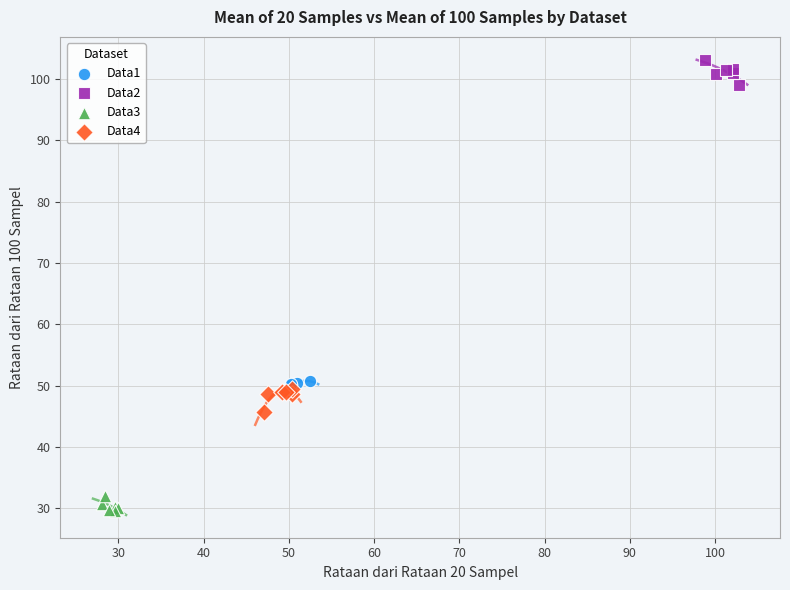

Which series reaches the maximum Y coordinate?

Data2